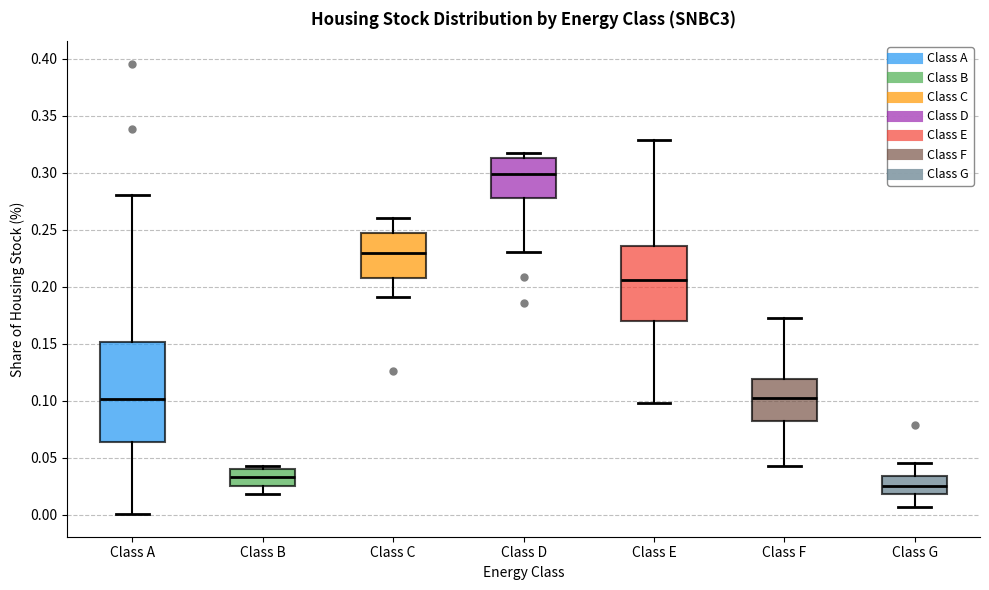

Which box has the highest median line?

Class D